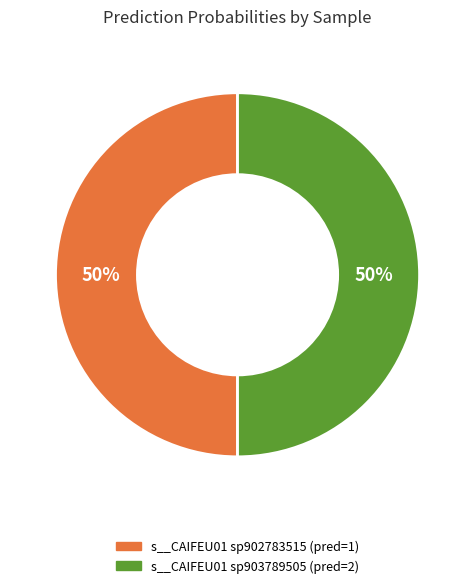

To the nearest percent, what is the average slice percentage?

50%